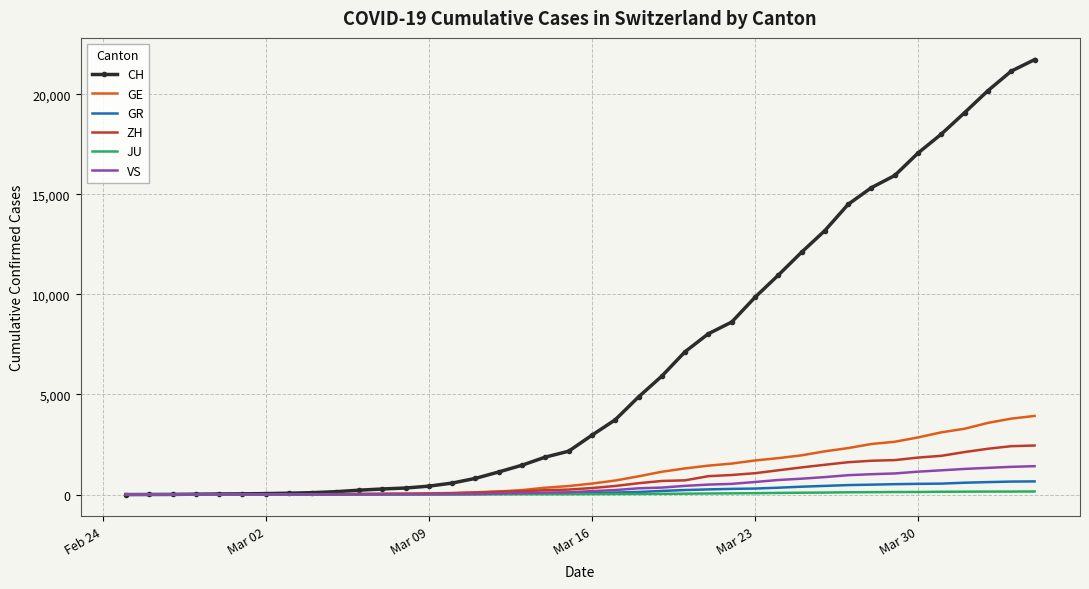

Which series has the largest total across all categories?

CH